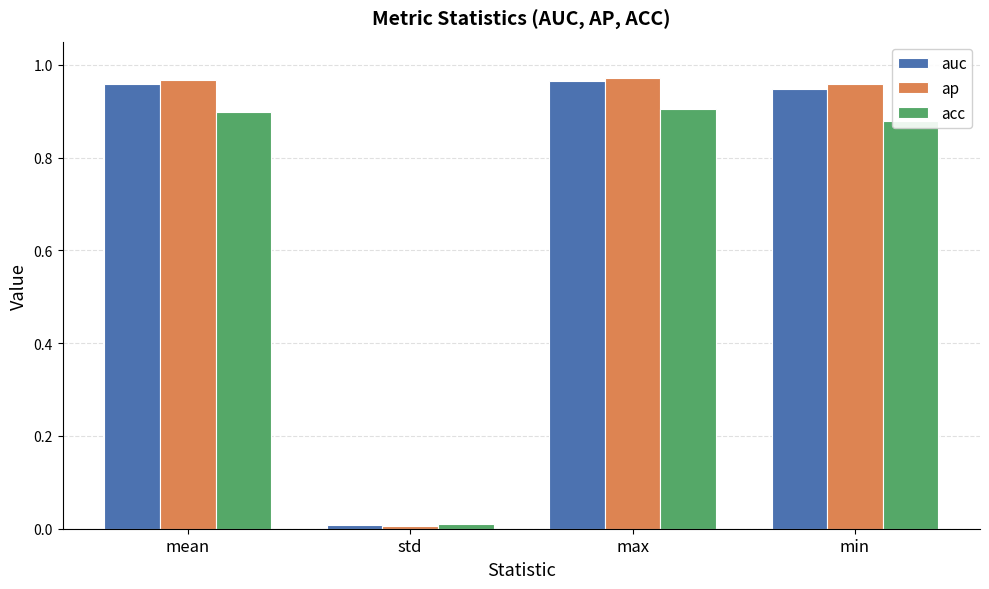

Is it true that auc equals 0.0 at std?

True